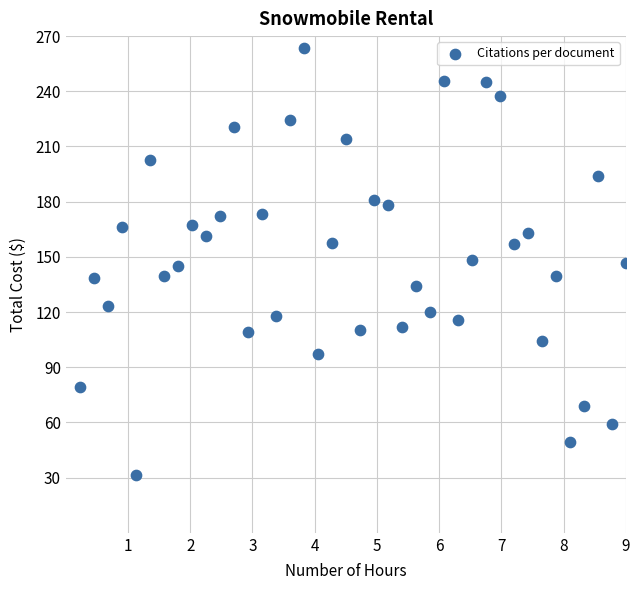

What is the range of X values (max minus min)?

8.8